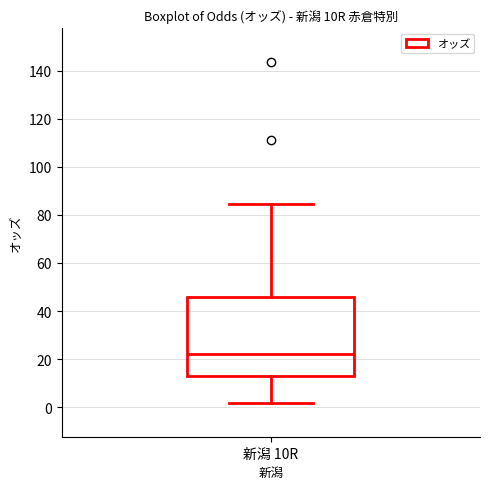

Where is the upper edge of the box for 新潟 10R on the y-axis? The values are not printed on the chart, so give them approximately, as read against the axis.

46